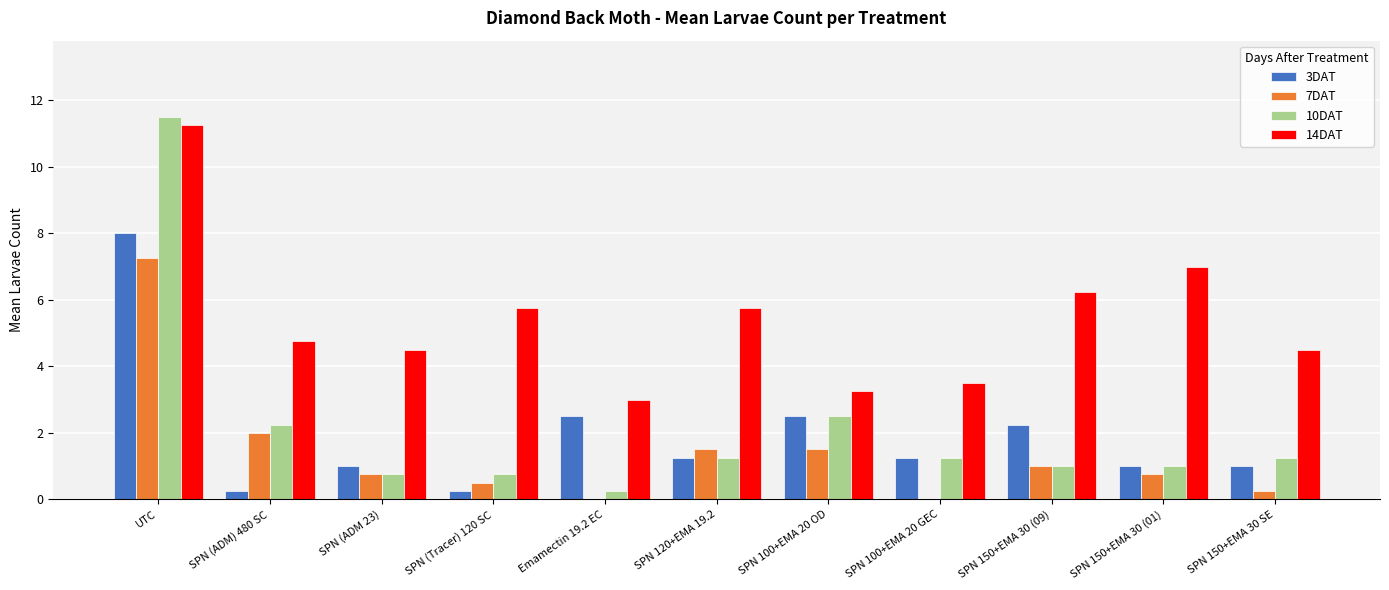

What is the maximum value for 3DAT?

8.0